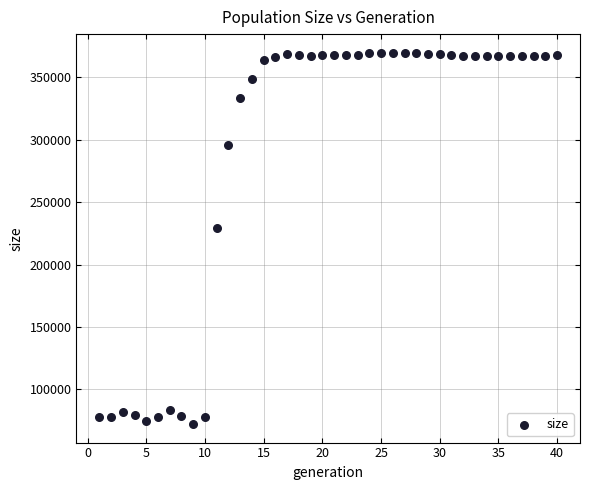

What is the range of X values (max minus min)?

39